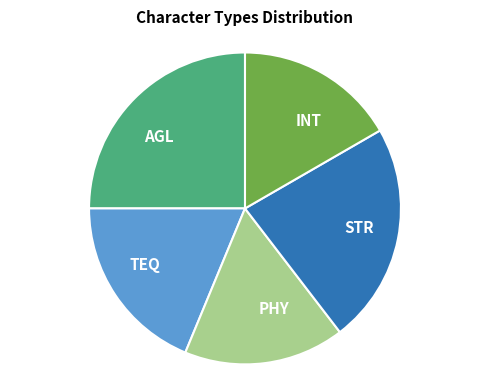

Is there a majority slice in this chart?

No